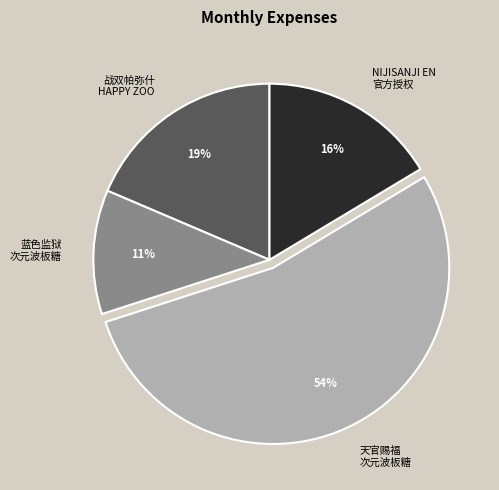

Is there any slice that represents more than half of the pie?

Yes